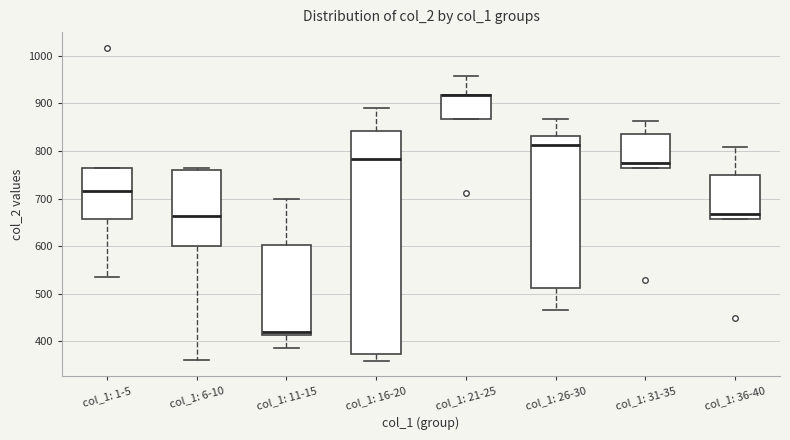

Reading left to right, read every box against the y-axis: the position of its median line, the range the box covers, and the ends of its whiskers. The values are not printed on the chart, so give them approximately, as read against the axis.

col_1: 1-5: median 720, box 660 to 760, whiskers 540 to 760
col_1: 6-10: median 660, box 600 to 760, whiskers 360 to 760 (just above the box's upper edge)
col_1: 11-15: median 420, box 410 to 600, whiskers 390 to 700
col_1: 16-20: median 780, box 370 to 840, whiskers 360 to 890
col_1: 21-25: median 920 (drawn on the box's upper edge), box 870 to 920, whiskers 870 to 960
col_1: 26-30: median 810, box 510 to 830, whiskers 470 to 870
col_1: 31-35: median 780, box 770 to 840, whiskers 770 to 860
col_1: 36-40: median 670, box 660 to 750, whiskers 660 to 810